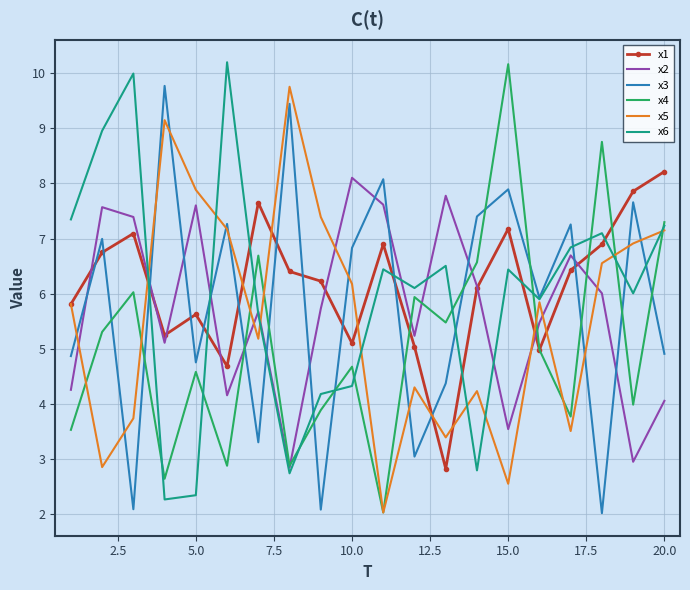

True or false: x6 has more than 2 interior local peaks.

True